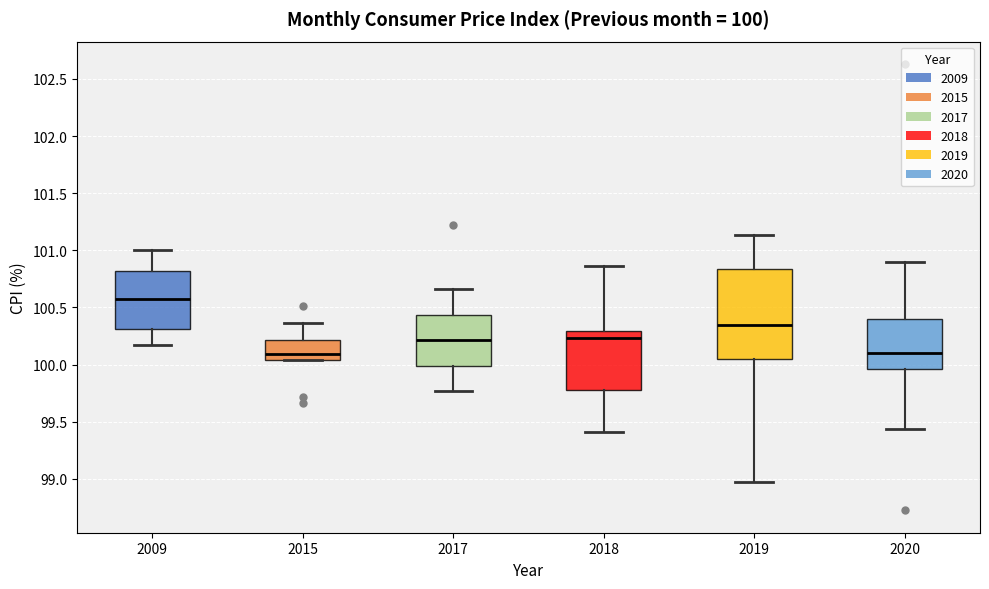

Comparing the boxes themselves (not the whiskers), which one is the tallest?

2019